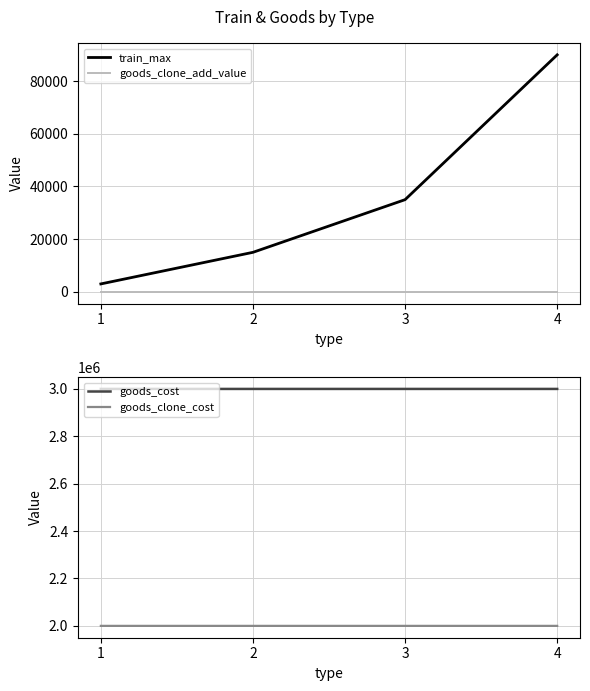

What is the smallest value displayed?

10